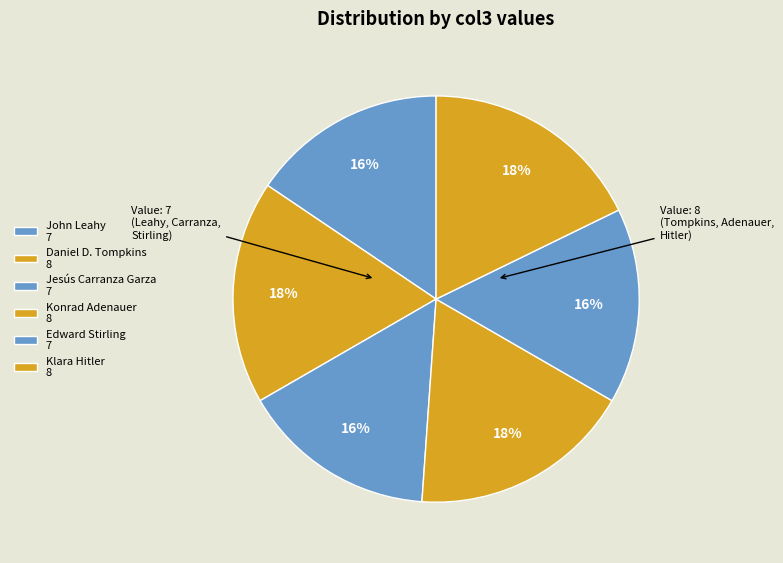

Which category has the biggest portion of the pie?

Daniel D. Tompkins